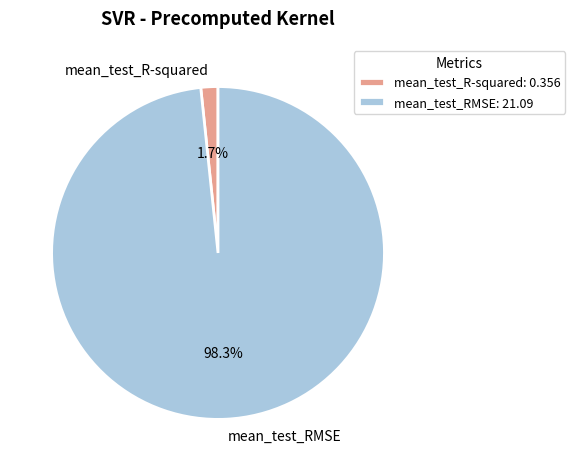

To the nearest percent, what percentage of the pie is mean_test_R-squared?

2%